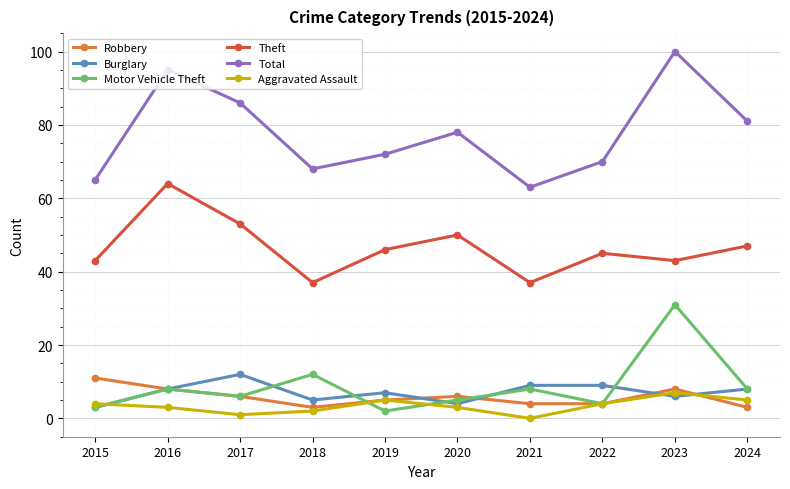

The value of Total at 2024 is 32. True or false?

False